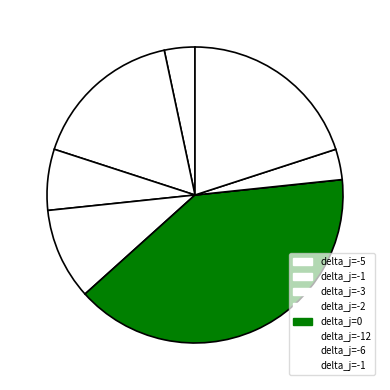

Is there a majority slice in this chart?

No